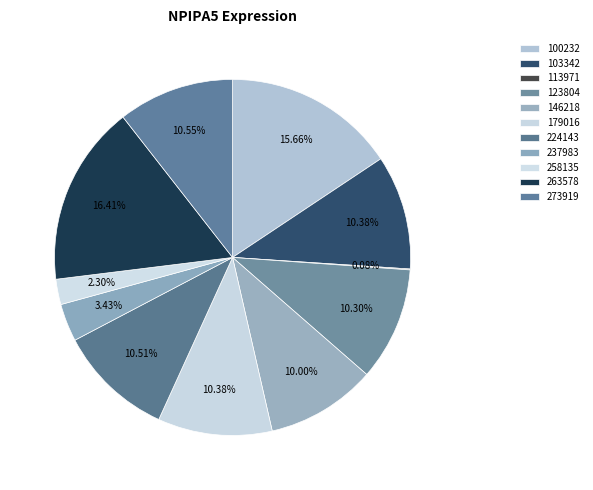

Is there a majority slice in this chart?

No